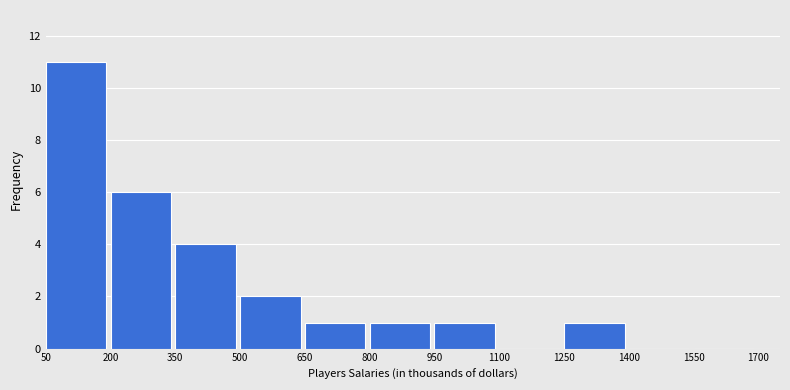

Reading left to right, what are all the values shown in this chart?

50=11	200=6	350=4	500=2	650=1	800=1	950=1	1100=0	1250=1	1400=0	1550=0